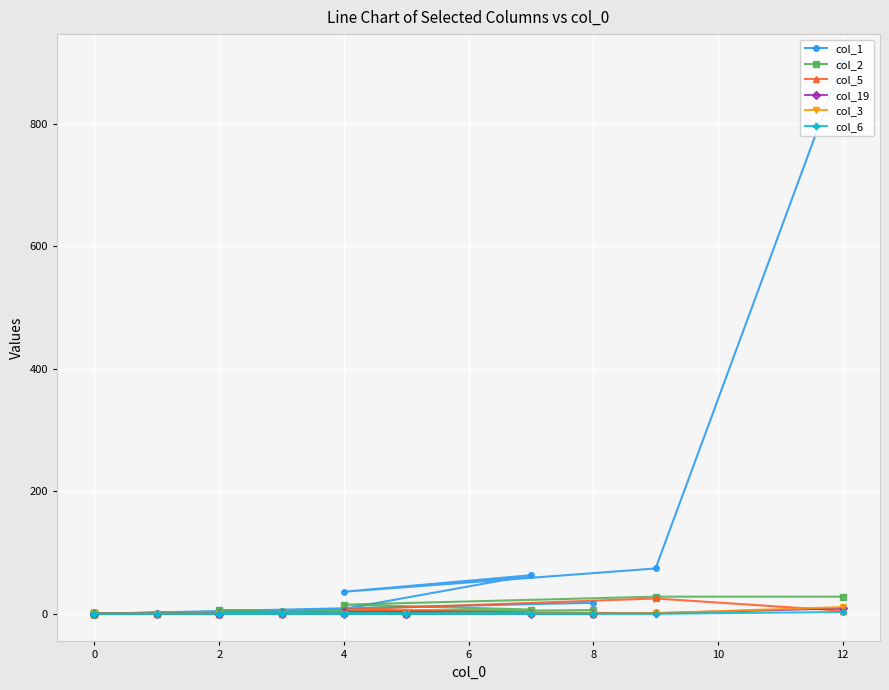

What is the label of the 13th point from the right?

12